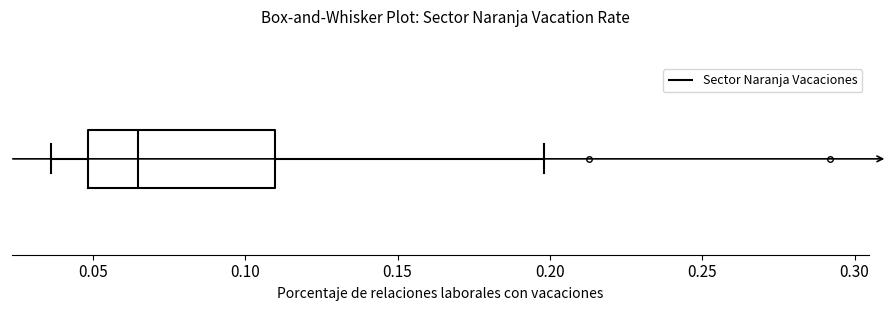

Transcribe this box plot: give where the median line is, the range the box spans, and where the two whiskers end, as read against the x-axis. The values are not printed on the chart, so give them approximately, as read against the axis.

median 0.065, box 0.050 to 0.110, whiskers 0.035 to 0.200